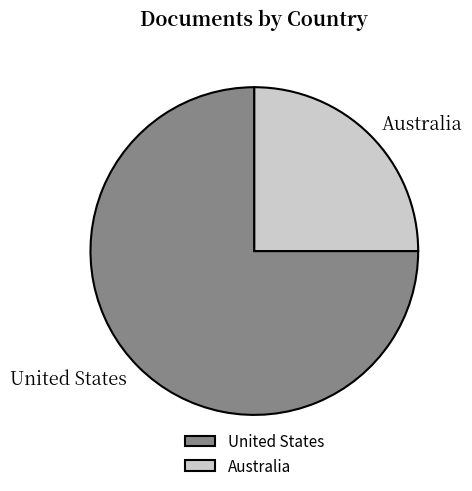

Is there any slice that represents more than half of the pie?

Yes